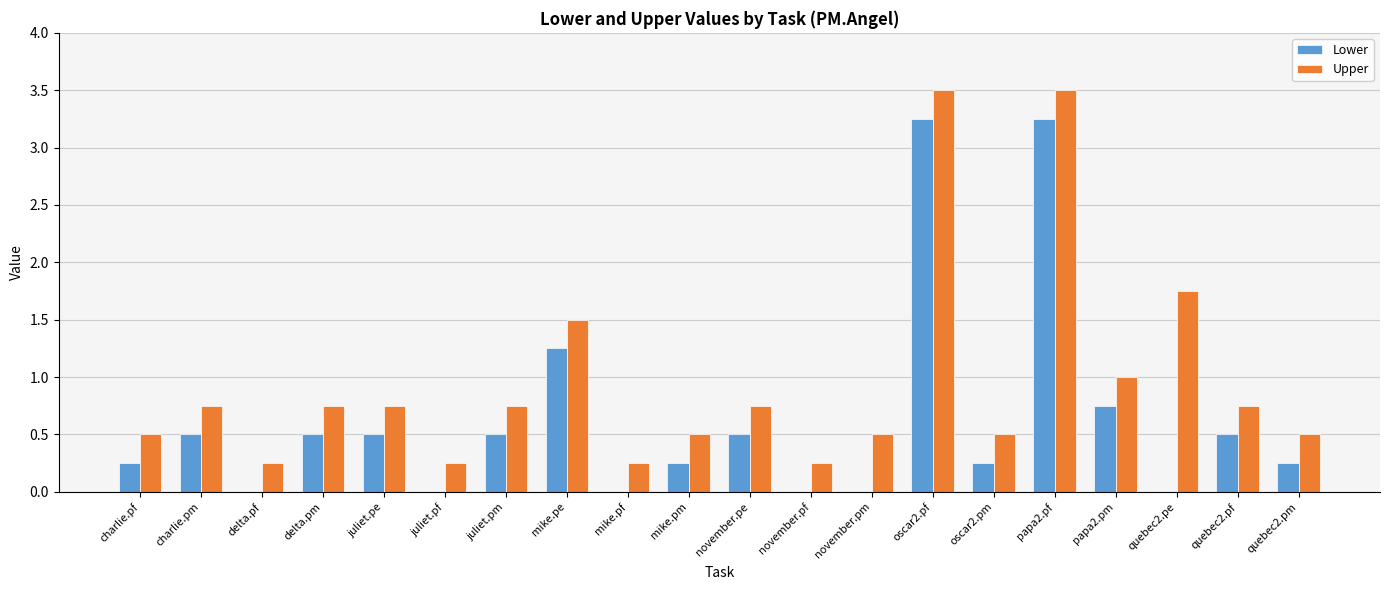

What is the difference between the Upper values at mike.pf and juliet.pe?

0.5